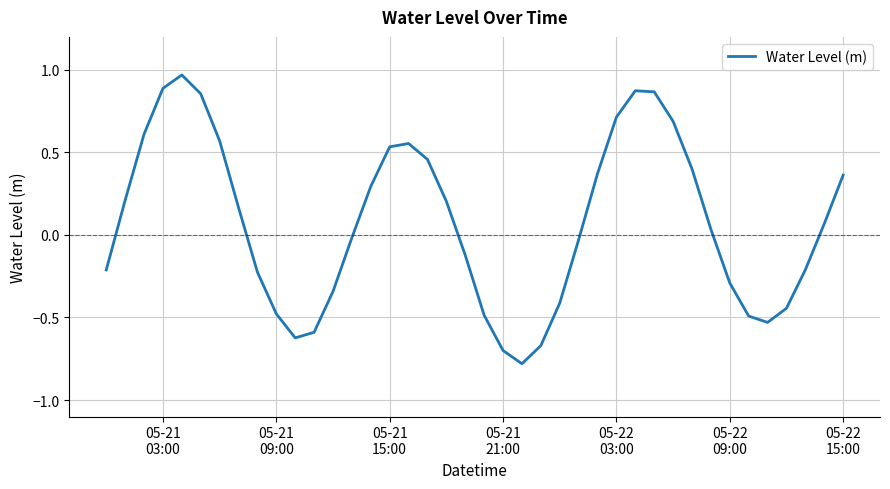

What is the difference between the maximum and minimum values?

1.7